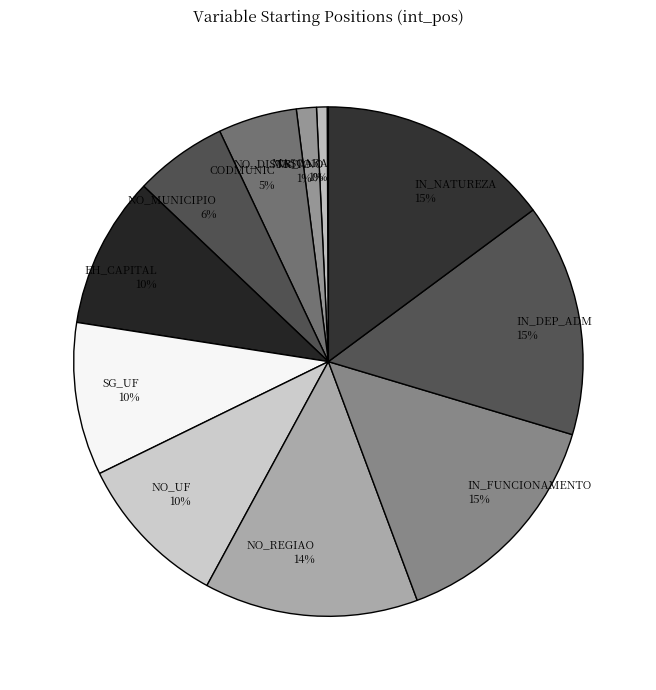

To the nearest percent, what is the difference between the NO_REGIAO and IN_DEP_ADM slice percentages?

1%